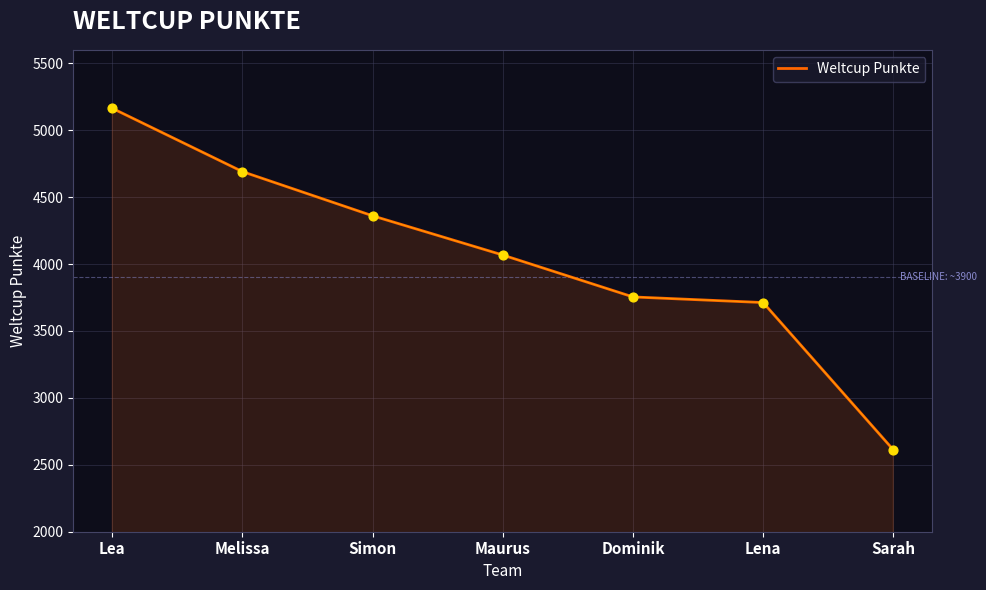

What is the ratio of the value at Sarah to the value at Maurus?

0.6